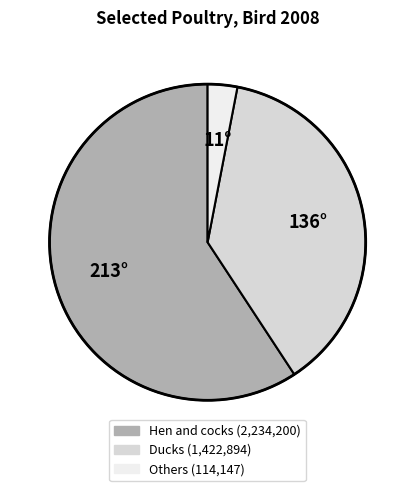

Is there a majority slice in this chart?

Yes